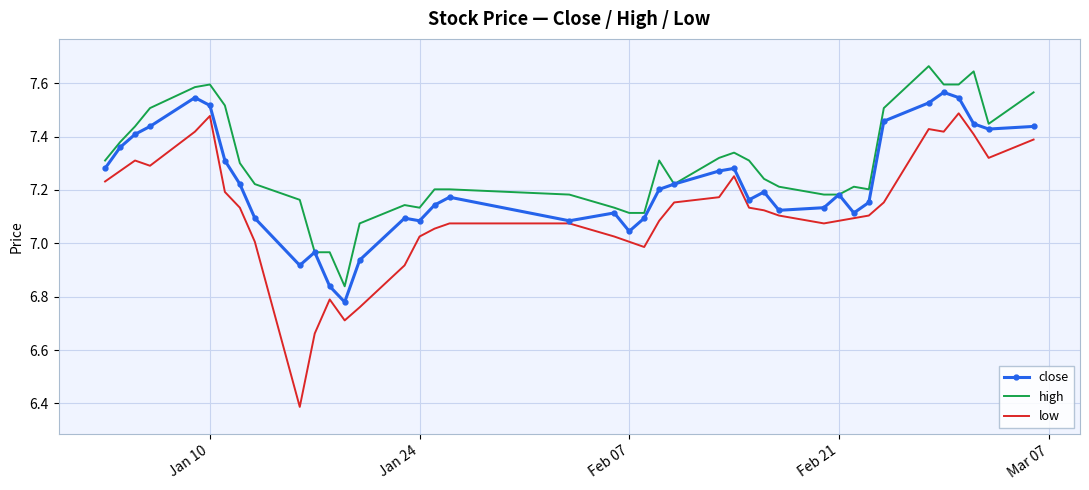

True or false: low and high intersect in this chart.

False